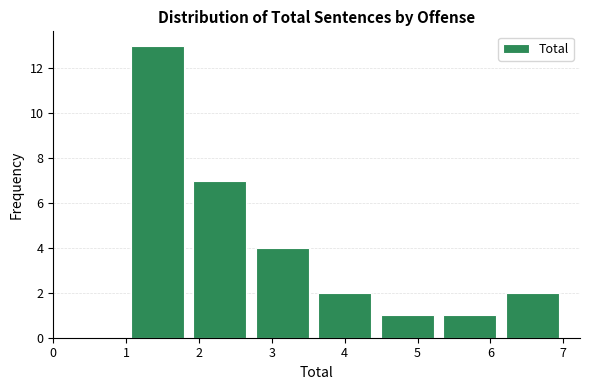

What is the height of the bar covering 3.6 to 4.4 on the x-axis? Neither the bar edges nor the heights are printed on the chart, so give them approximately, as read against the axes.

2